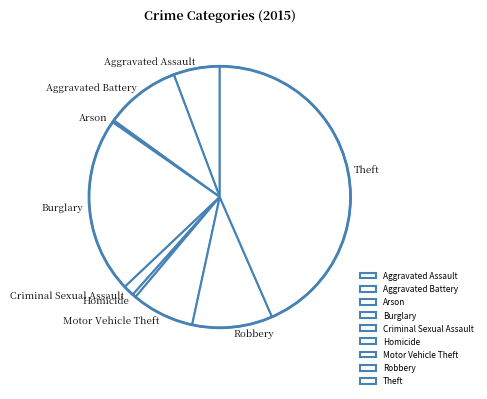

The Aggravated Battery slice represents 9% of the pie. True or false?

True